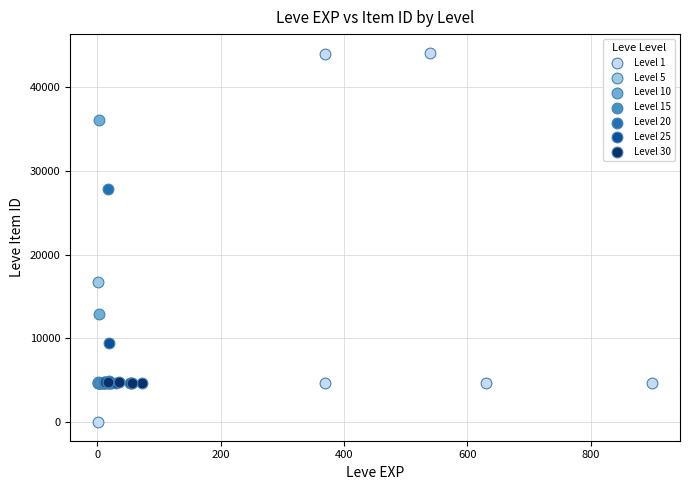

Which series has the widest spread of Y values?

Level 1